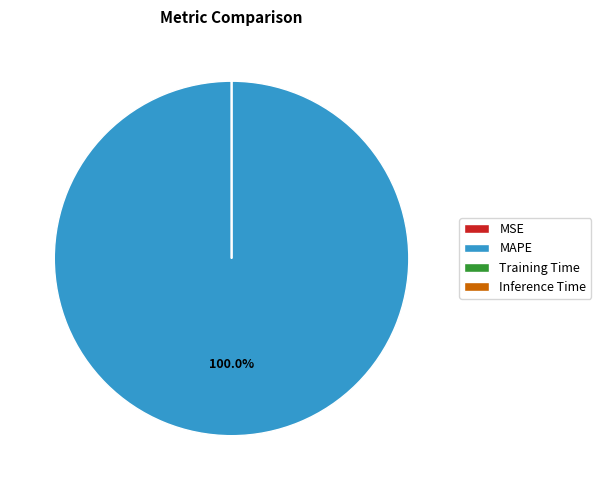

Does any single category account for the majority?

Yes